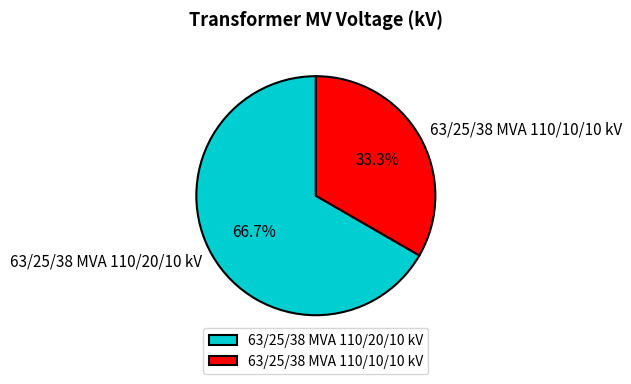

What is the smallest slice in the pie chart?

63/25/38 MVA 110/10/10 kV